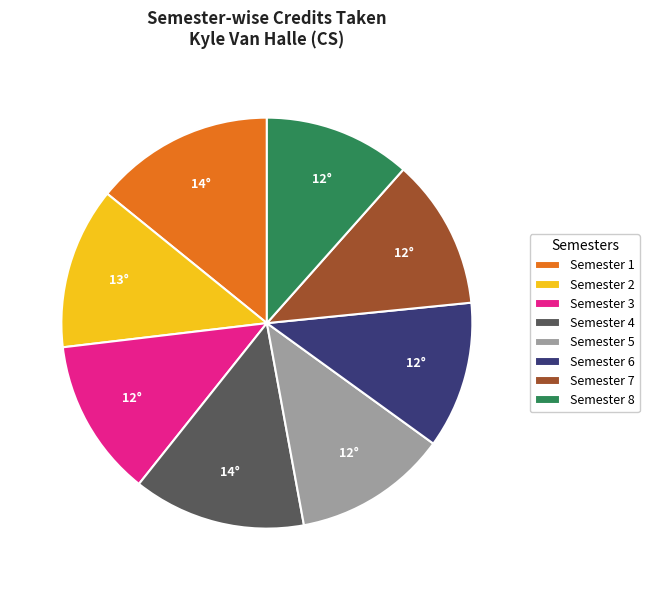

What is the ratio of the value at Semester 3 to the value at Semester 4?

0.9